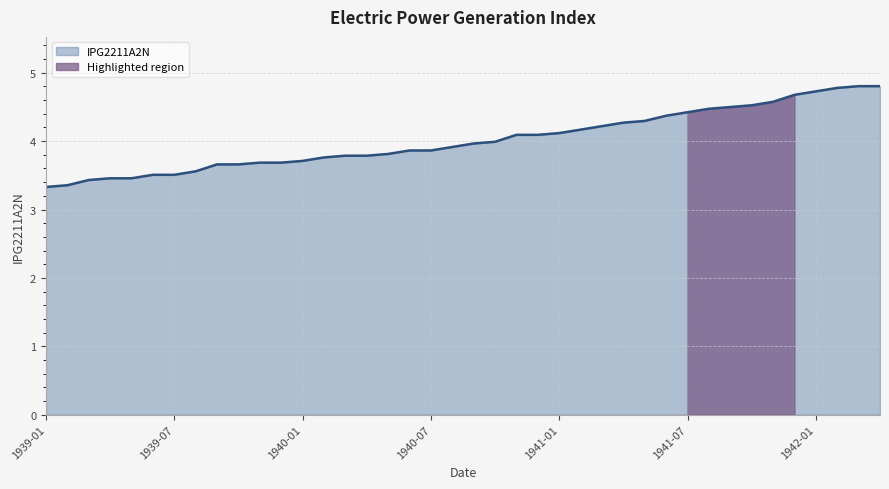

List the labels in order of value, smallest first.

1939-01, 1939-02, 1939-03, 1939-04, 1939-05, 1939-06, 1939-07, 1939-08, 1939-09, 1939-10, 1939-11, 1939-12, 1940-01, 1940-02, 1940-03, 1940-04, 1940-05, 1940-06, 1940-07, 1940-08, 1940-09, 1940-10, 1940-11, 1940-12, 1941-01, 1941-02, 1941-03, 1941-04, 1941-05, 1941-06, 1941-07, 1941-08, 1941-09, 1941-10, 1941-11, 1941-12, 1942-01, 1942-02, 1942-03, 1942-04